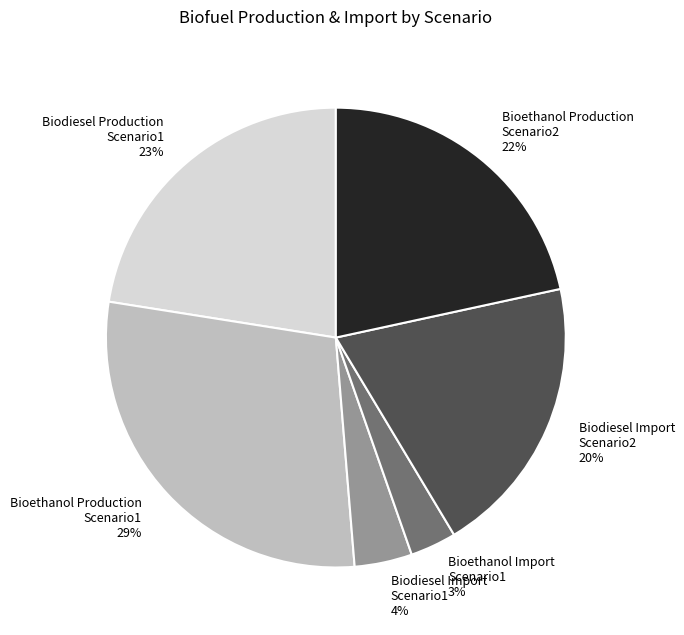

To the nearest percent, what portion does Bioethanol Production Scenario2 represent?

22%